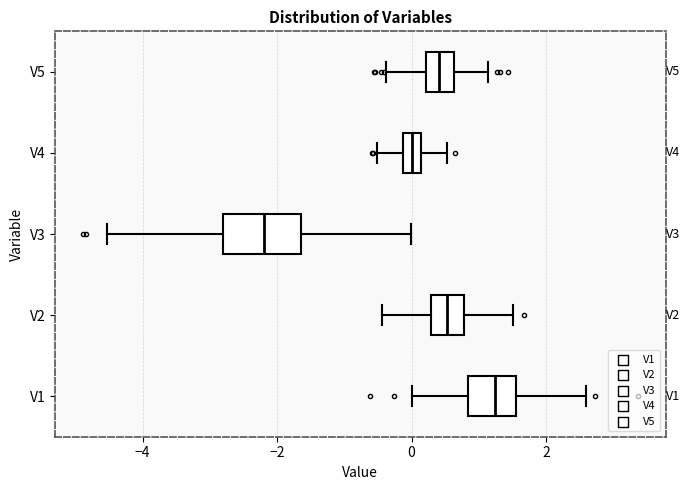

Comparing the boxes themselves (not the whiskers), which one is the widest?

V3